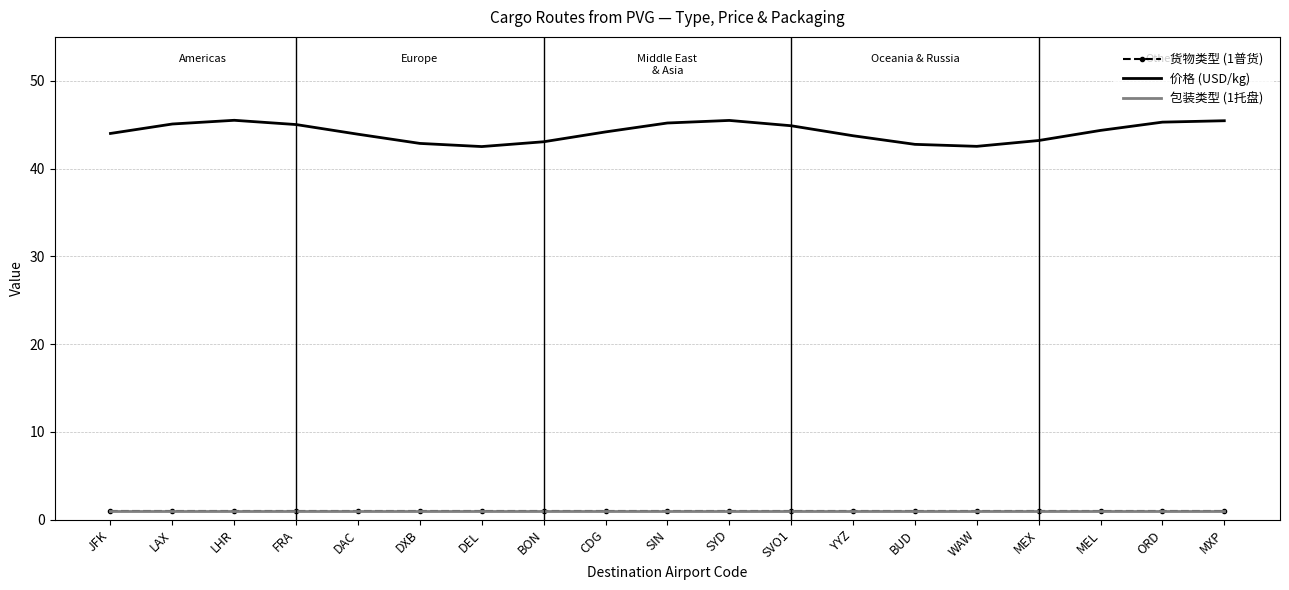

At how many categories does at least one series exceed 39?

19